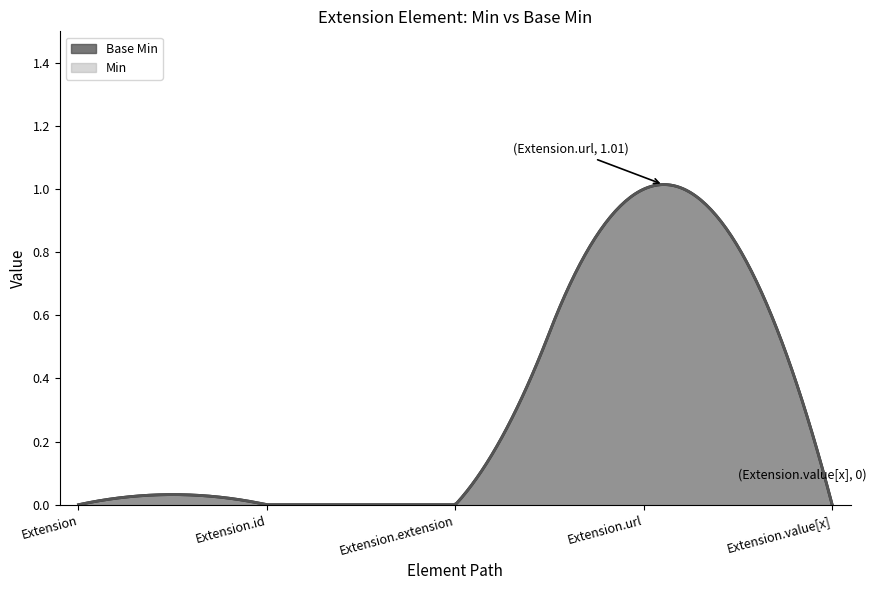

How many values are between 0 and 1?

5